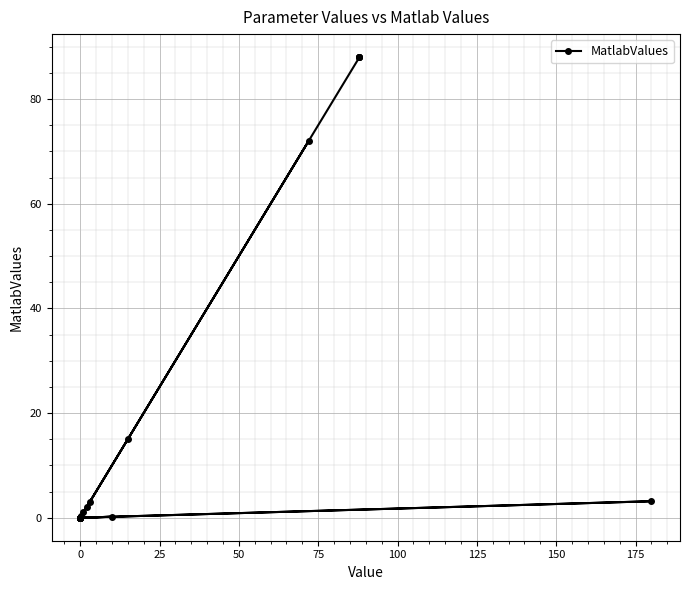

How many lines are shown in the chart?

1